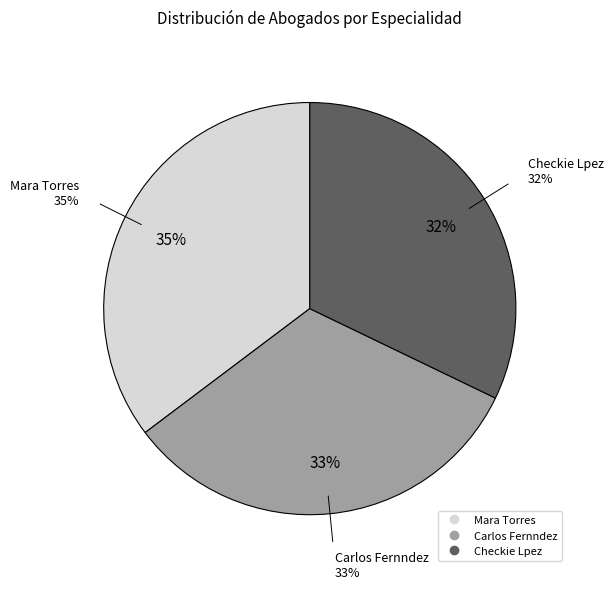

Which slice is the largest?

Mara Torres